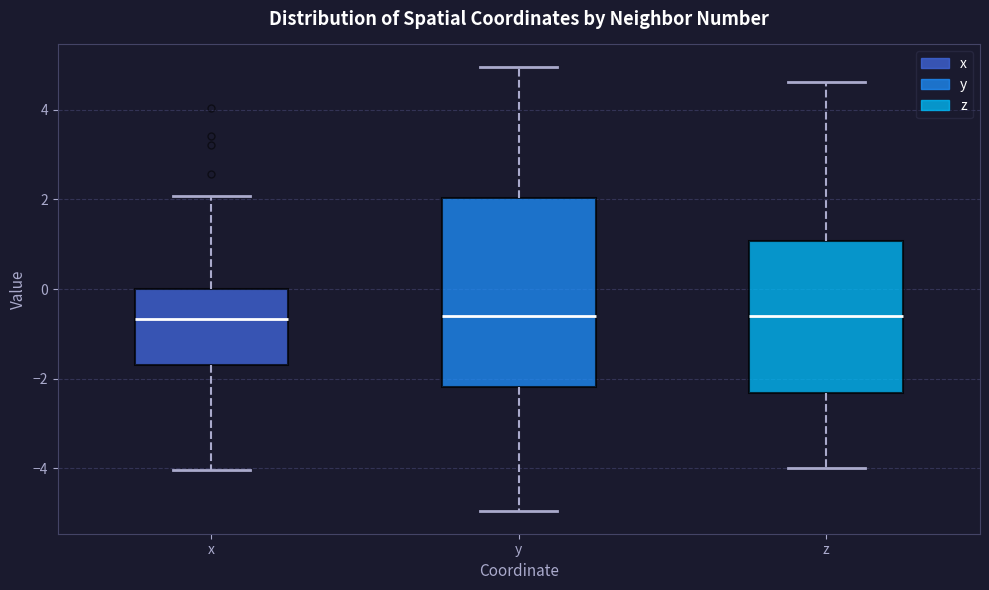

Reading left to right, transcribe this box plot: for each box, give where its median line is, the range the box spans, and where its two whiskers end, as read against the y-axis. The values are not printed on the chart, so give them approximately, as read against the axis.

x: median -0.6, box -1.6 to 0.0, whiskers -4.0 to 2.0
y: median -0.6, box -2.2 to 2.0, whiskers -5.0 to 5.0
z: median -0.6, box -2.4 to 1.0, whiskers -4.0 to 4.6